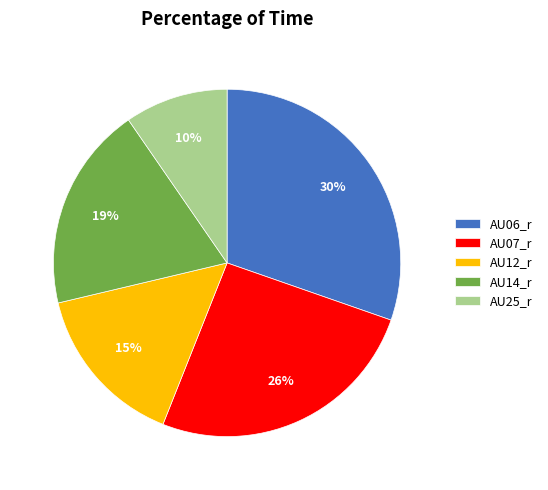

The AU25_r slice represents 1% of the pie. True or false?

False